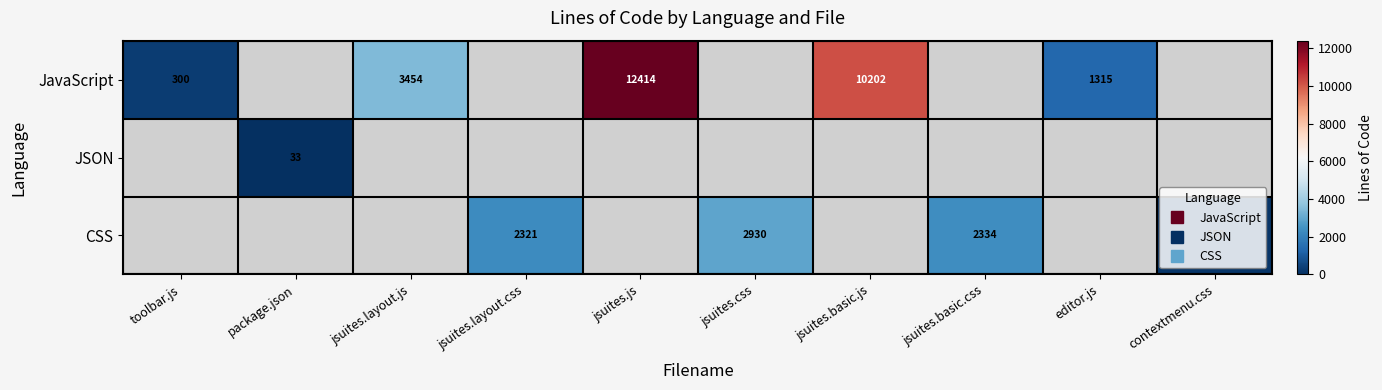

Between contextmenu.css and jsuites.js, which is larger?

jsuites.js